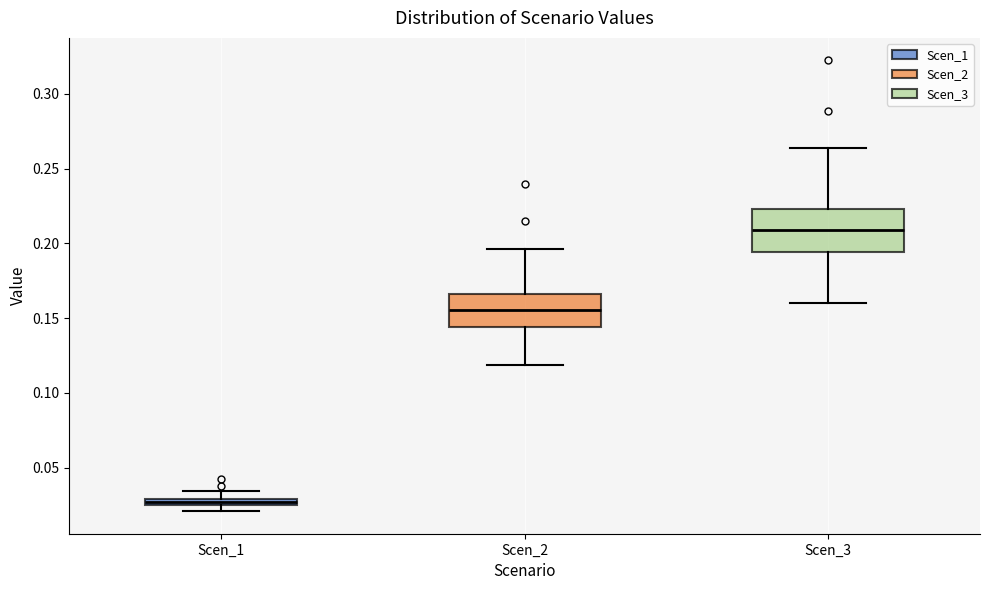

Which box is the tallest, from its lower edge to its upper edge?

Scen_3